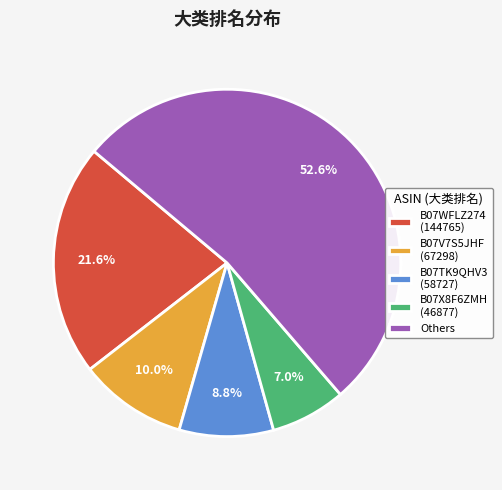

Rank the categories by value from highest to lowest.

Others, B07WFLZ274 (144765), B07V7S5JHF (67298), B07TK9QHV3 (58727), B07X8F6ZMH (46877)